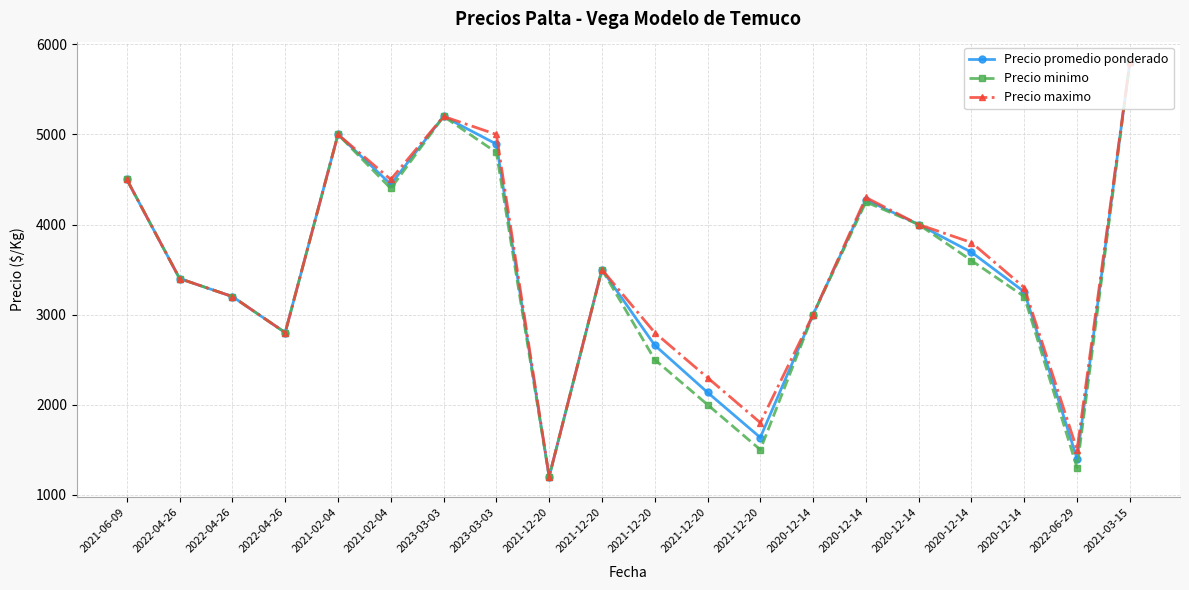

What are all the series names shown in the legend?

Precio promedio ponderado, Precio minimo, Precio maximo